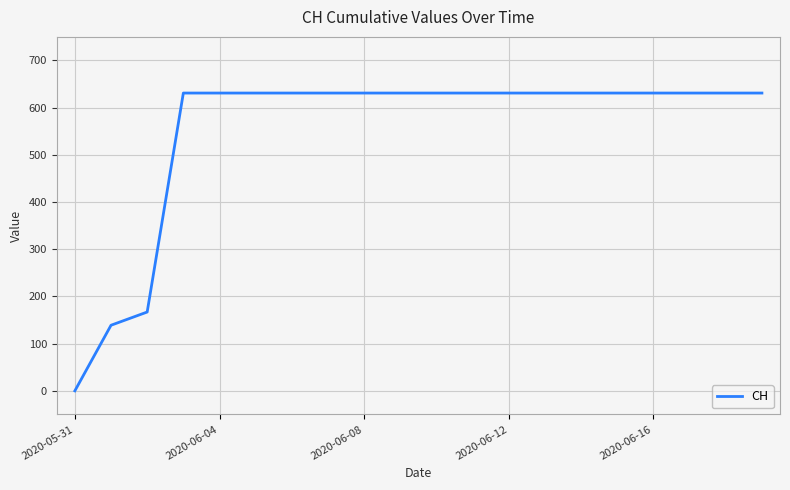

What is the greatest value displayed?

631